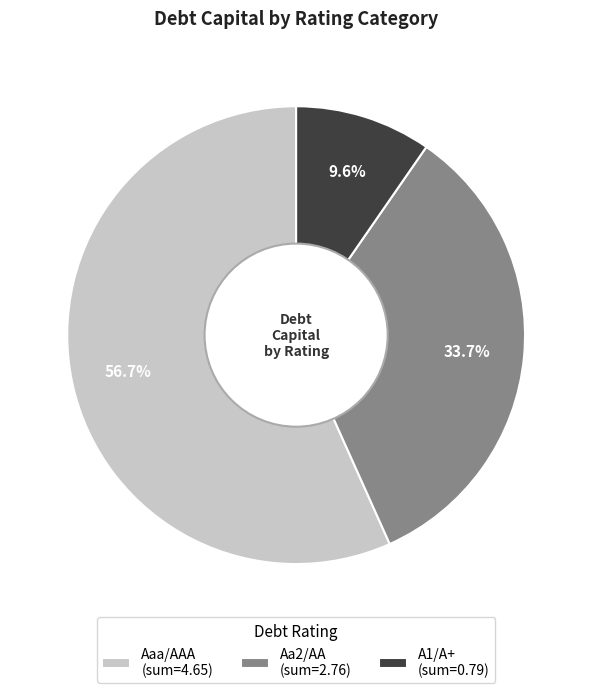

Does any single category account for the majority?

Yes